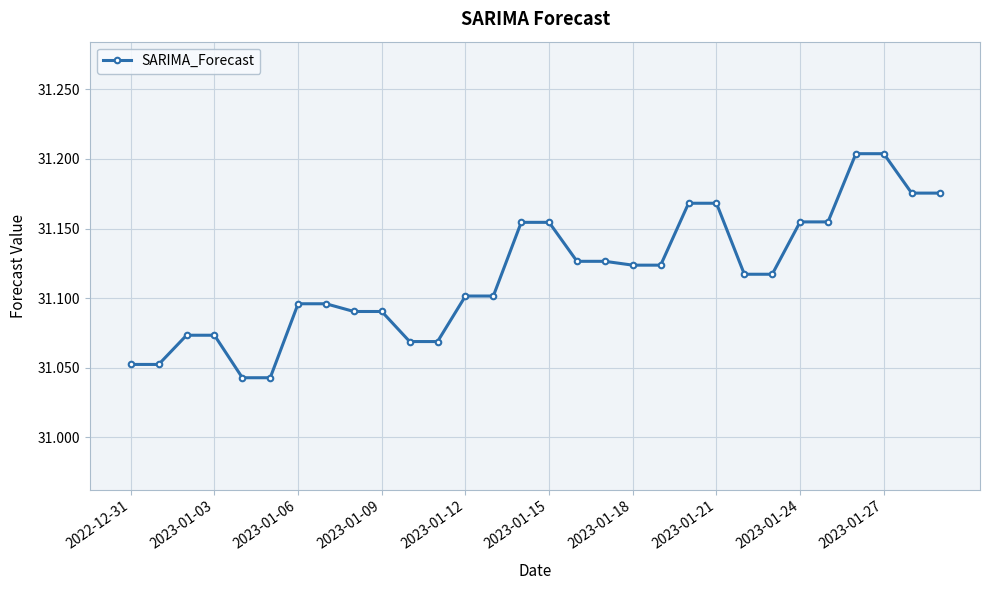

True or false: there are more than 0 points higher than both neighbors.

True